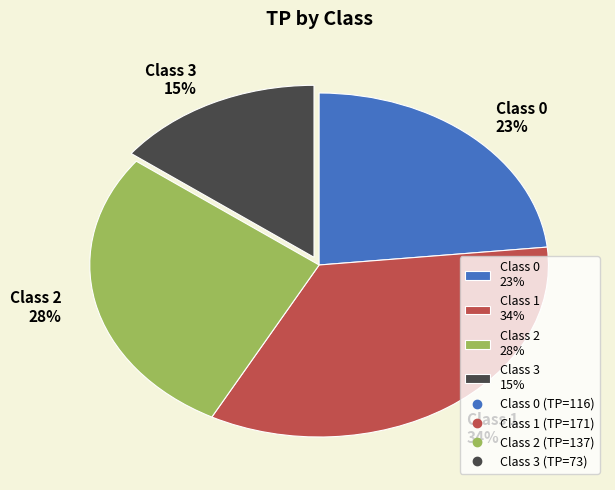

What percentage is the Class 2 28% slice, to the nearest percent?

28%